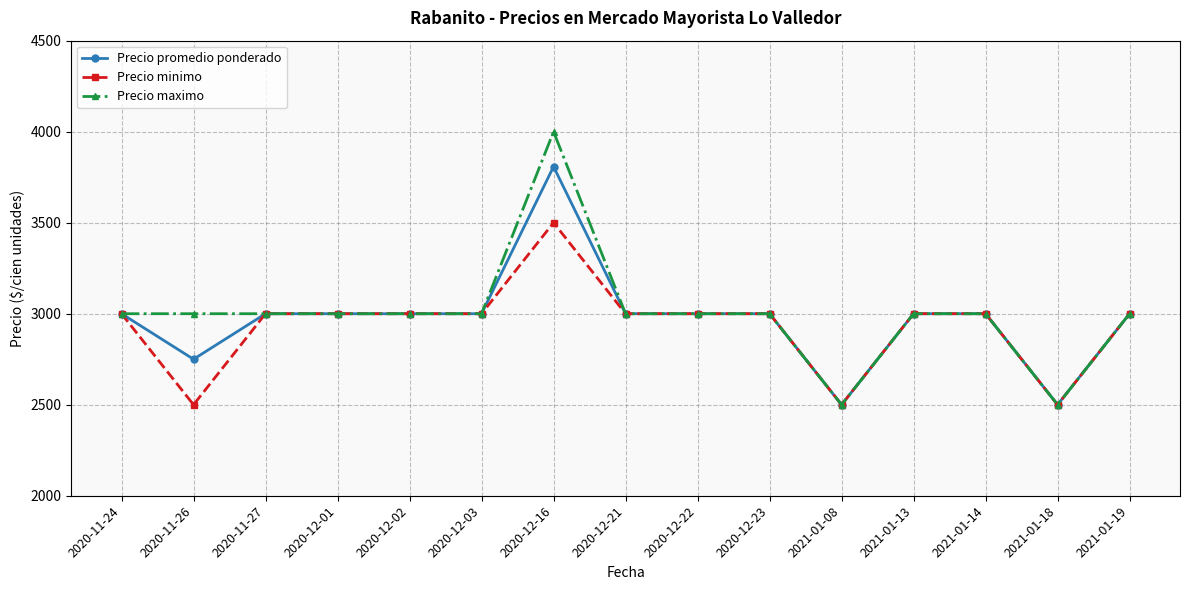

What position from the right is 2020-12-03?

10